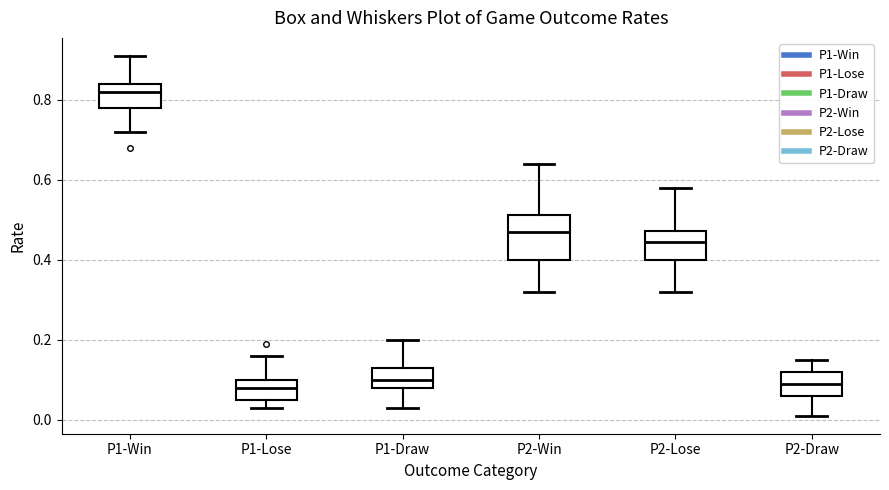

Which box is the tallest, from its lower edge to its upper edge?

P2-Win